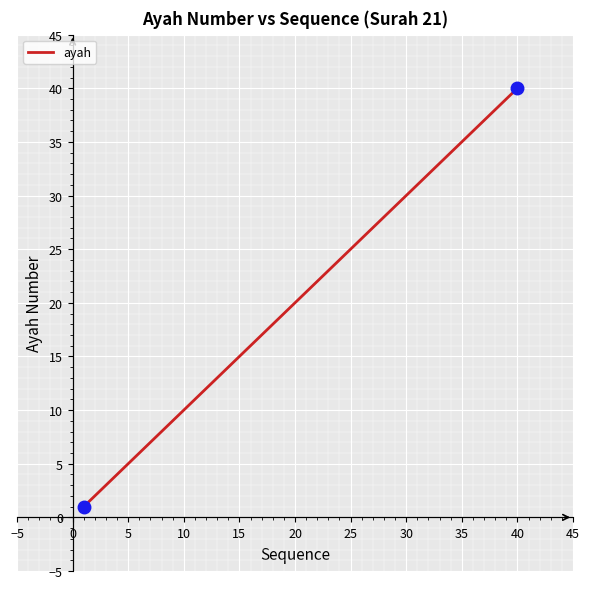

What is the greatest value displayed?

40